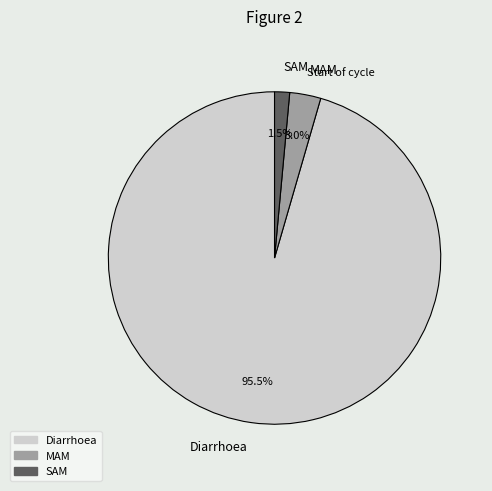

What is the smallest slice in the pie chart?

SAM